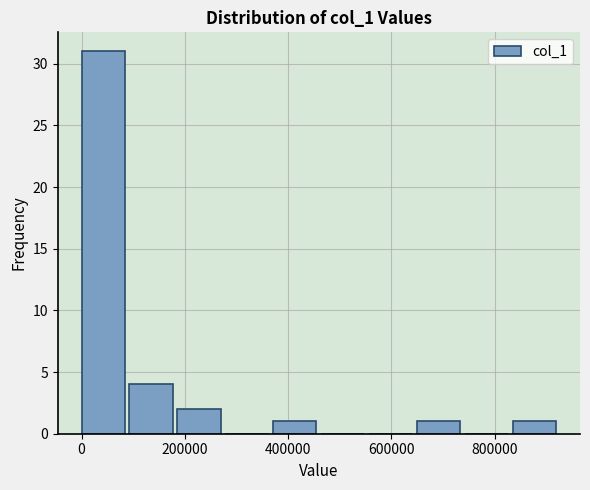

Over which range of the x-axis is the bar tallest?

0 to 100000